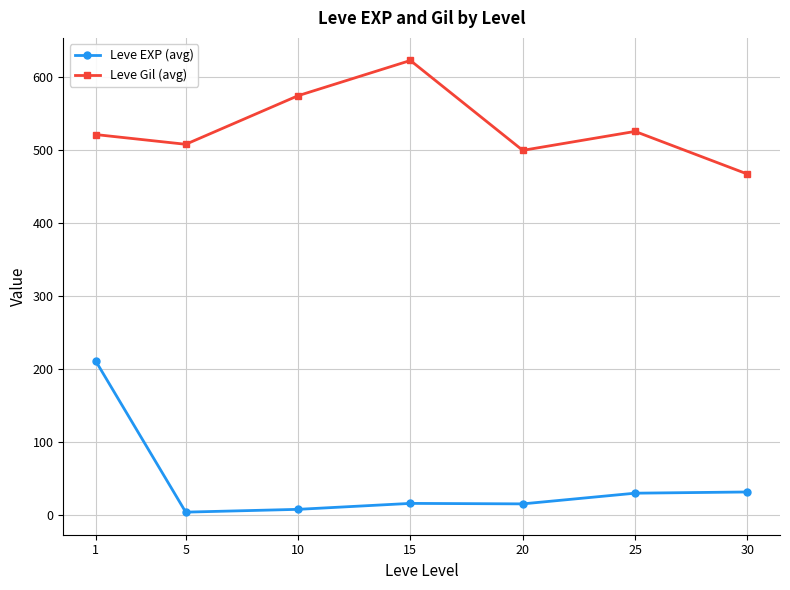

Read the Leve EXP (avg) value at 10.

7.5